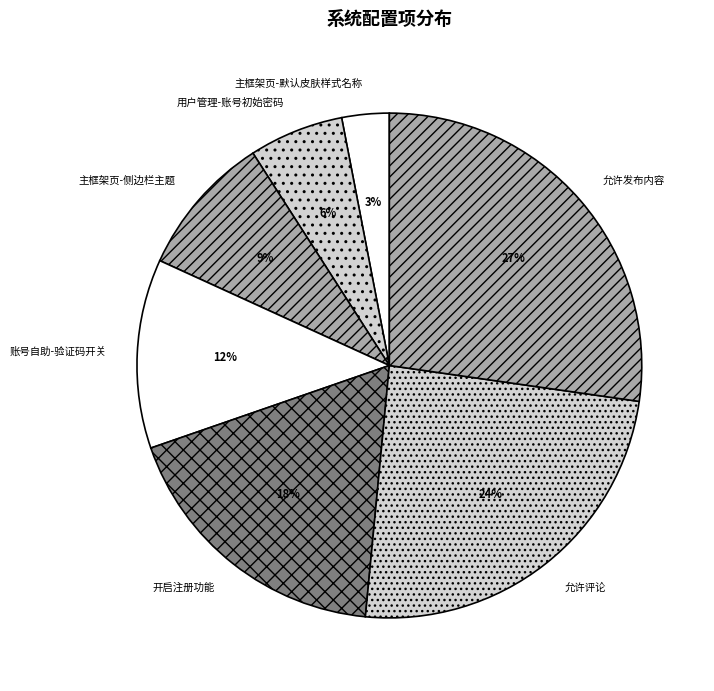

To the nearest percent, what is the difference between the 账号自助-验证码开关 and 主框架页-侧边栏主题 slice percentages?

3%